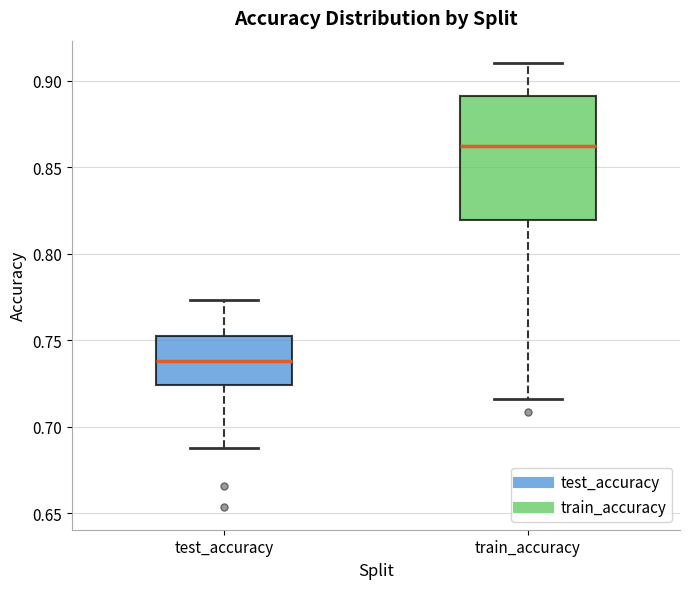

Reading left to right, read every box against the y-axis: the position of its median line, the range the box covers, and the ends of its whiskers. The values are not printed on the chart, so give them approximately, as read against the axis.

test_accuracy: median 0.740, box 0.725 to 0.750, whiskers 0.690 to 0.775
train_accuracy: median 0.860, box 0.820 to 0.890, whiskers 0.715 to 0.910